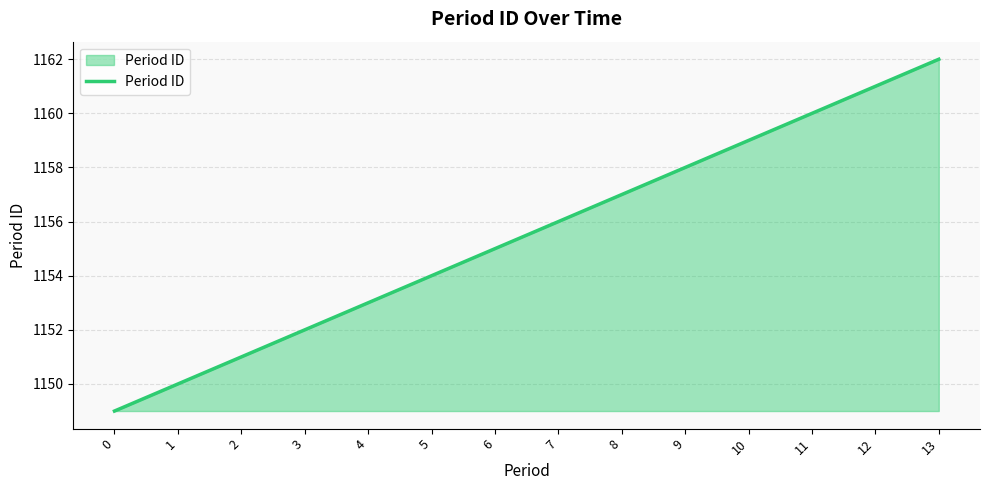

List the labels in order of value, largest first.

13, 12, 11, 10, 9, 8, 7, 6, 5, 4, 3, 2, 1, 0